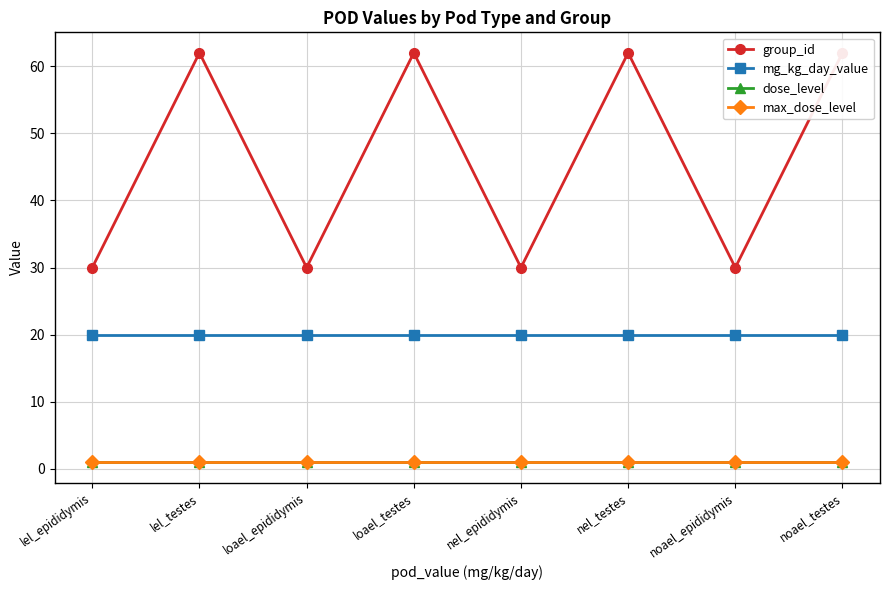

Reading left to right, what are all the values shown in this chart?

group_id: lel_epididymis=30	lel_testes=62	loael_epididymis=30	loael_testes=62	nel_epididymis=30	nel_testes=62	noael_epididymis=30	noael_testes=62
mg_kg_day_value: lel_epididymis=20	lel_testes=20	loael_epididymis=20	loael_testes=20	nel_epididymis=20	nel_testes=20	noael_epididymis=20	noael_testes=20
dose_level: lel_epididymis=1	lel_testes=1	loael_epididymis=1	loael_testes=1	nel_epididymis=1	nel_testes=1	noael_epididymis=1	noael_testes=1
max_dose_level: lel_epididymis=1	lel_testes=1	loael_epididymis=1	loael_testes=1	nel_epididymis=1	nel_testes=1	noael_epididymis=1	noael_testes=1